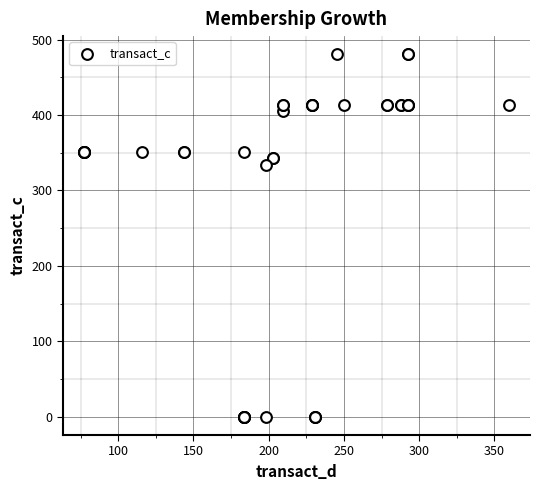

What Y value in the scatter plot is closest to 240?

333.3